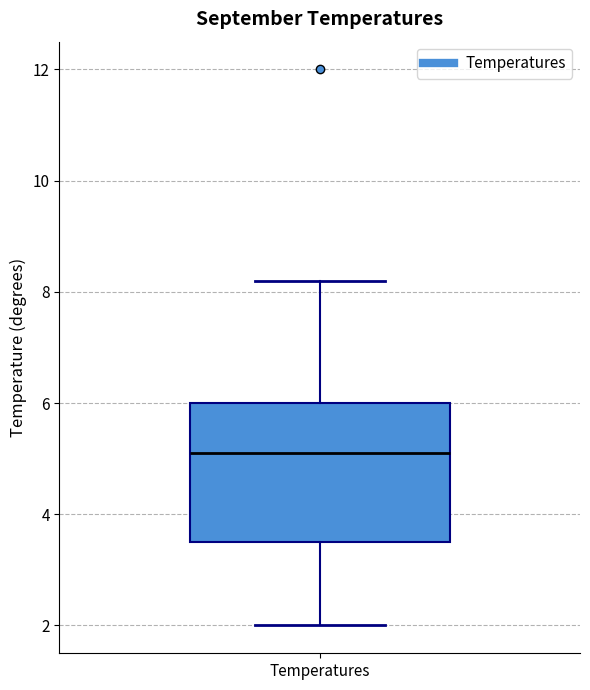

Transcribe this box plot: give where the median line is, the range the box spans, and where the two whiskers end, as read against the y-axis. The values are not printed on the chart, so give them approximately, as read against the axis.

median 5.2, box 3.6 to 6.0, whiskers 2.0 to 8.2